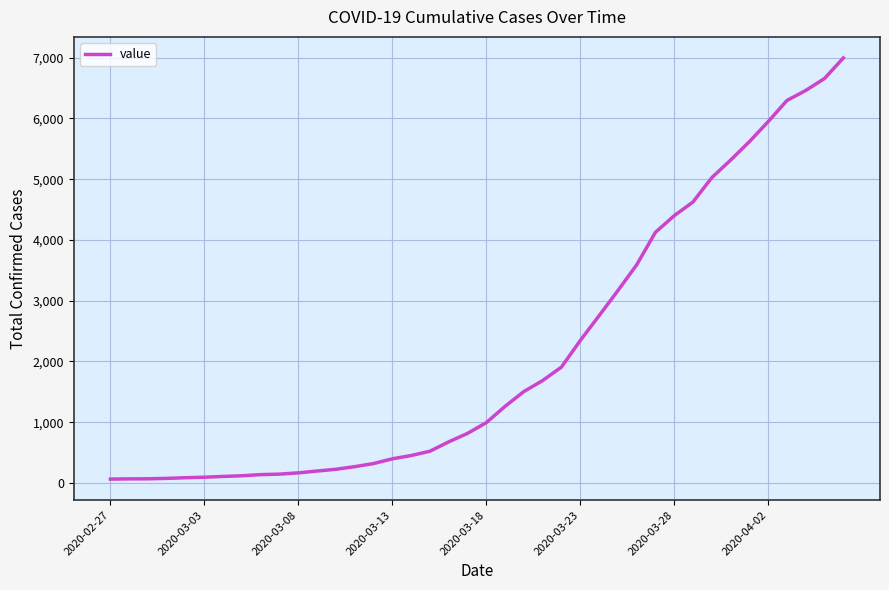

What is the greatest value displayed?

6995